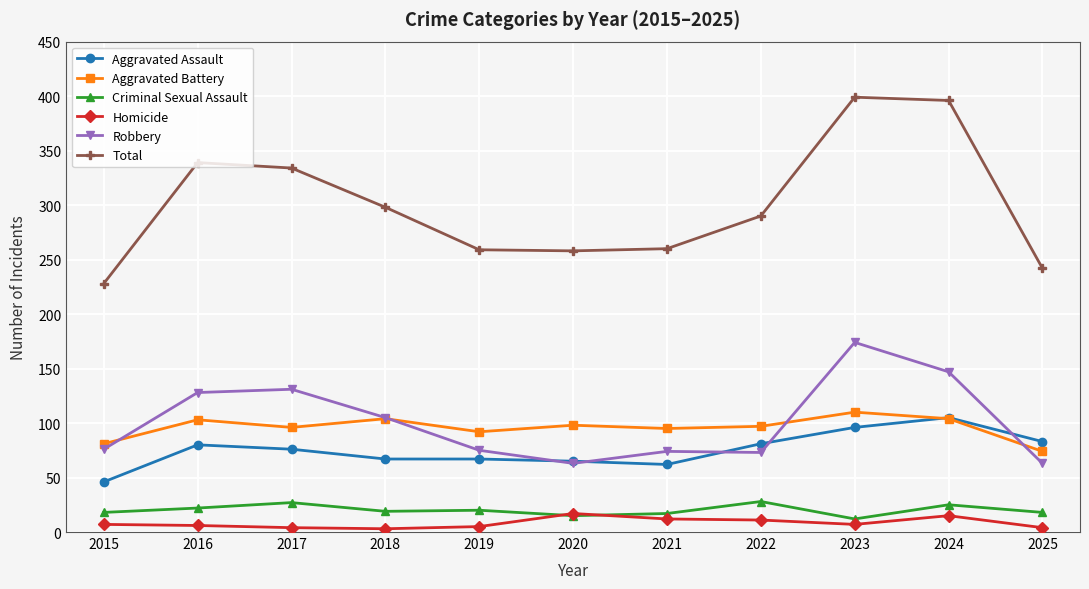

Does the chart have visible grid lines?

Yes